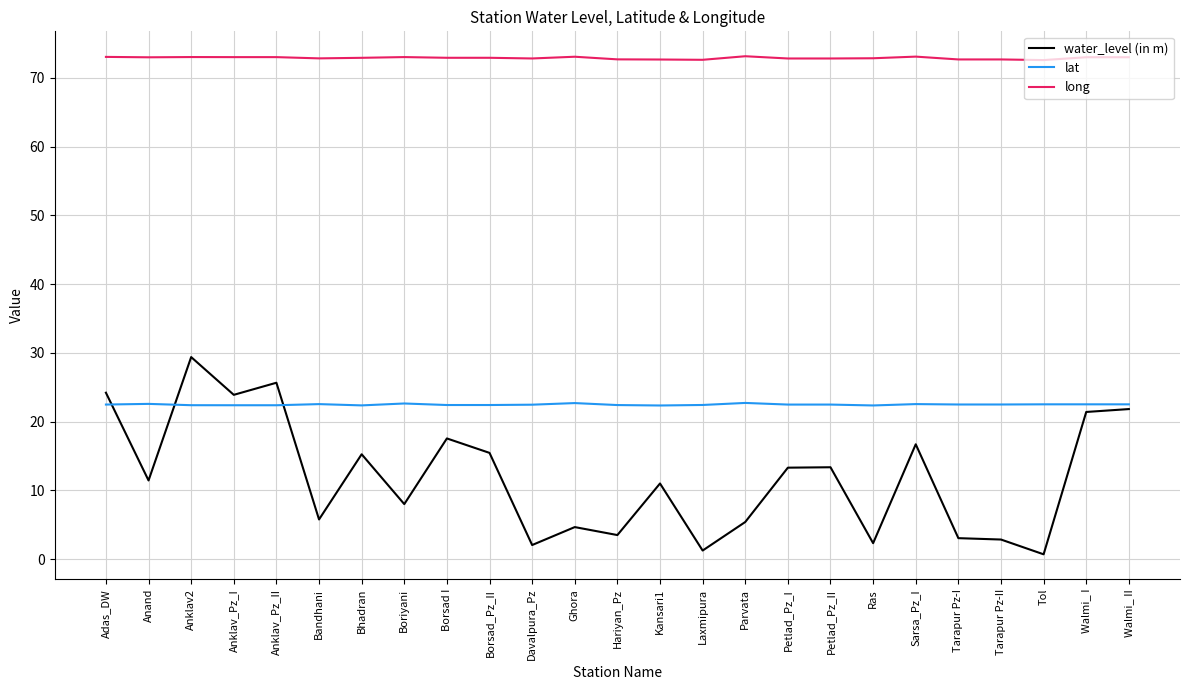

What value does the lat series have at Ras?

22.3